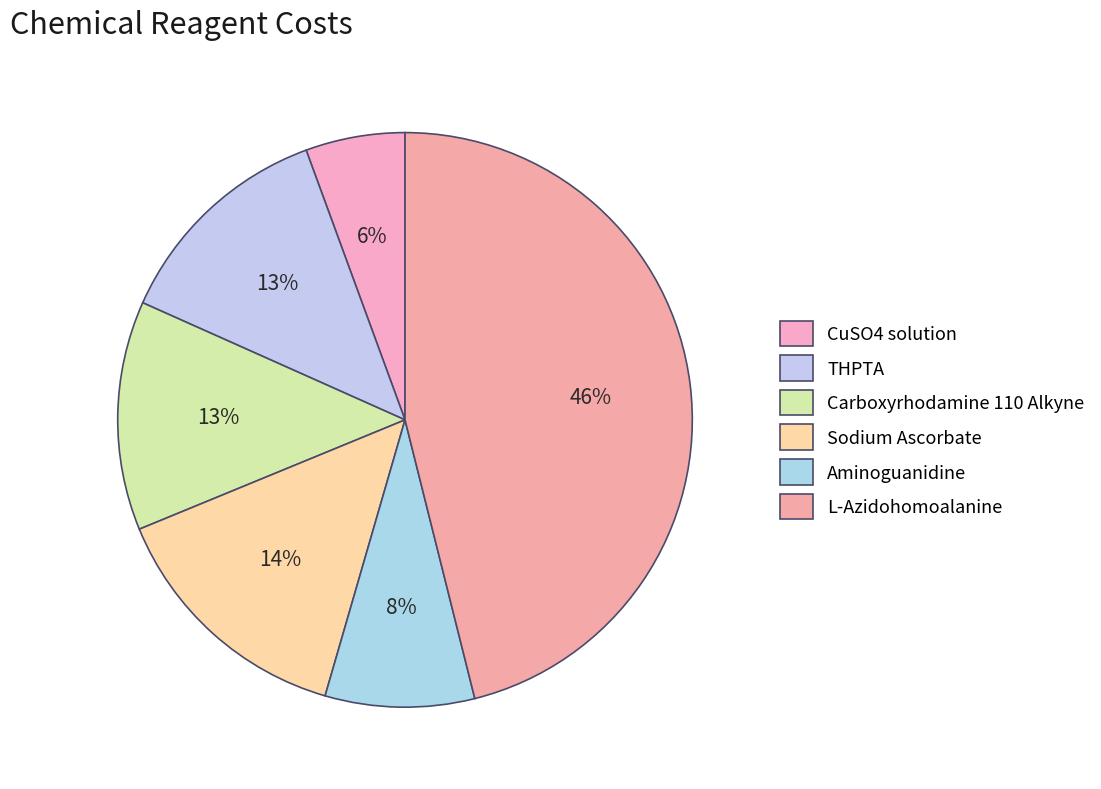

Which has a higher value, THPTA or CuSO4 solution?

THPTA